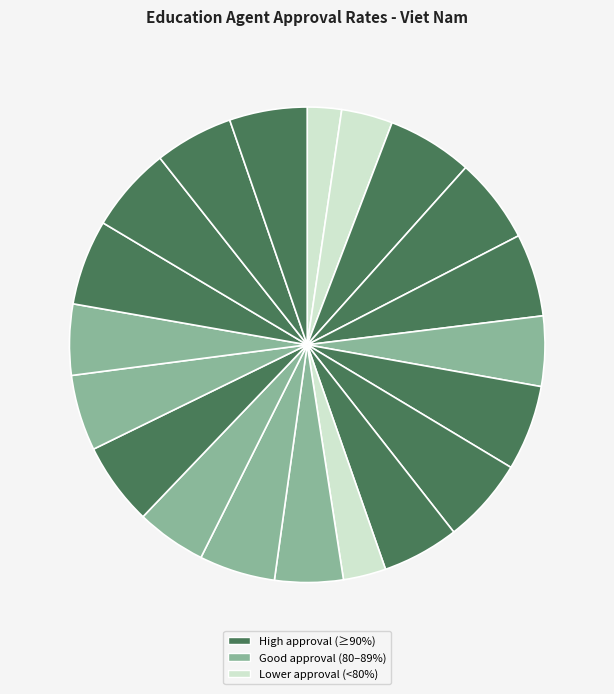

Is there a majority slice in this chart?

No